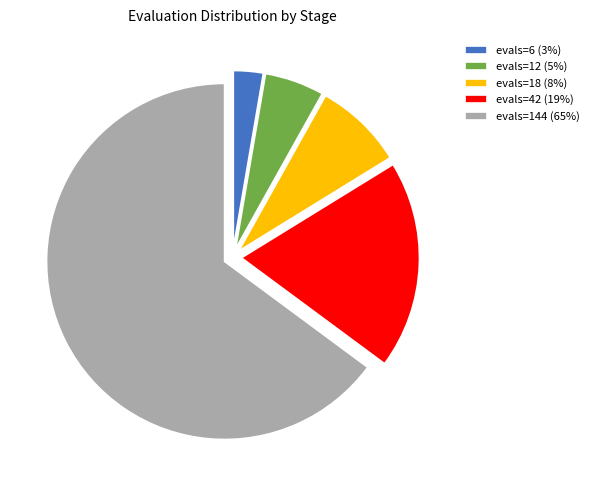

How many slices are in this pie chart?

5